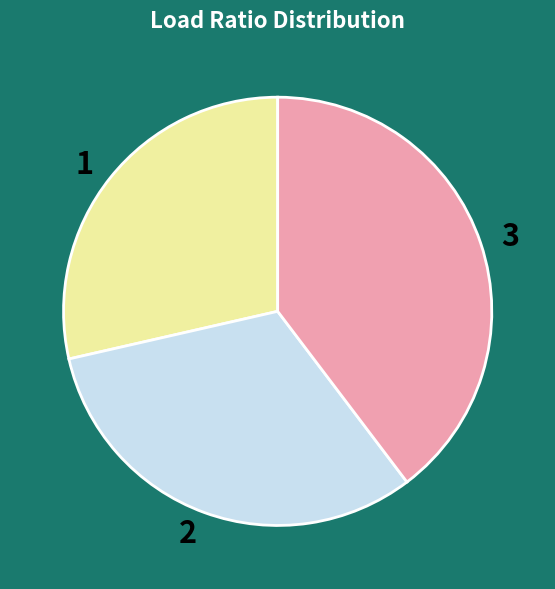

Does any single category account for the majority?

No